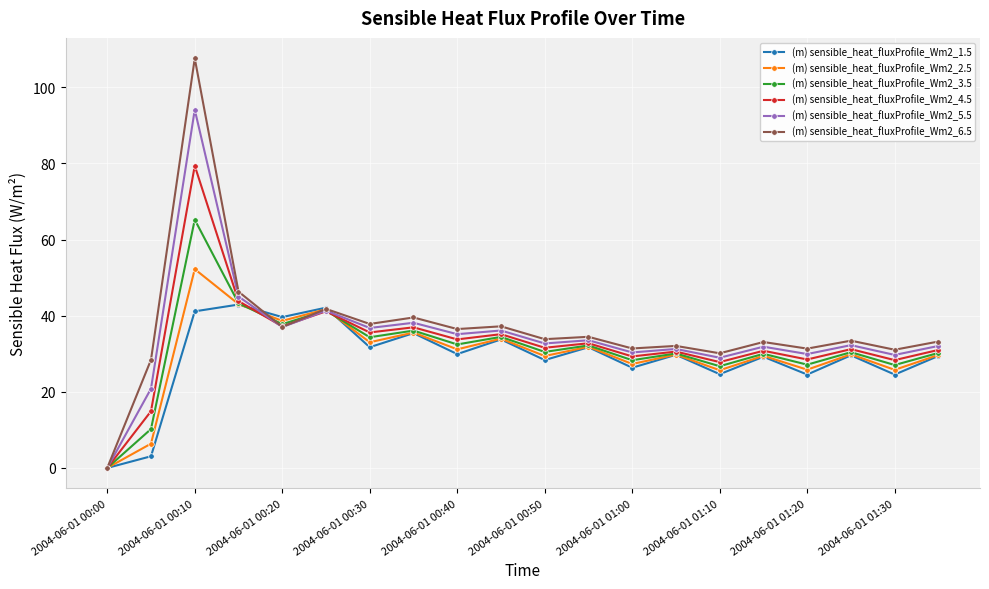

What is the value of the (m) sensible_heat_fluxProfile_Wm2_6.5 point at the 13th from the left?

31.4